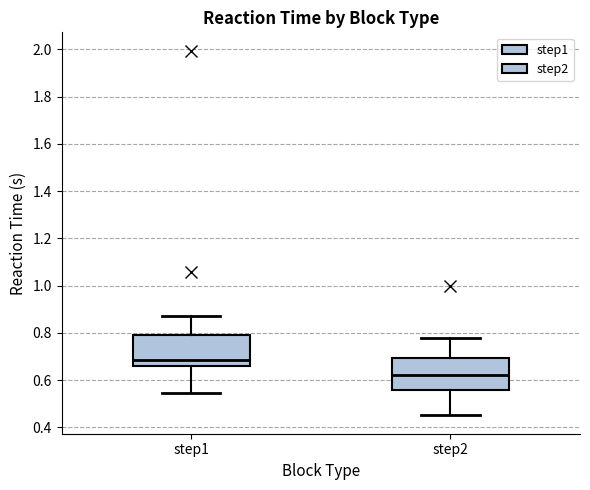

Reading left to right, transcribe this box plot: for each box, give where its median line is, the range the box spans, and where its two whiskers end, as read against the y-axis. The values are not printed on the chart, so give them approximately, as read against the axis.

step1: median 0.68, box 0.66 to 0.80, whiskers 0.54 to 0.86
step2: median 0.62, box 0.56 to 0.70, whiskers 0.46 to 0.78